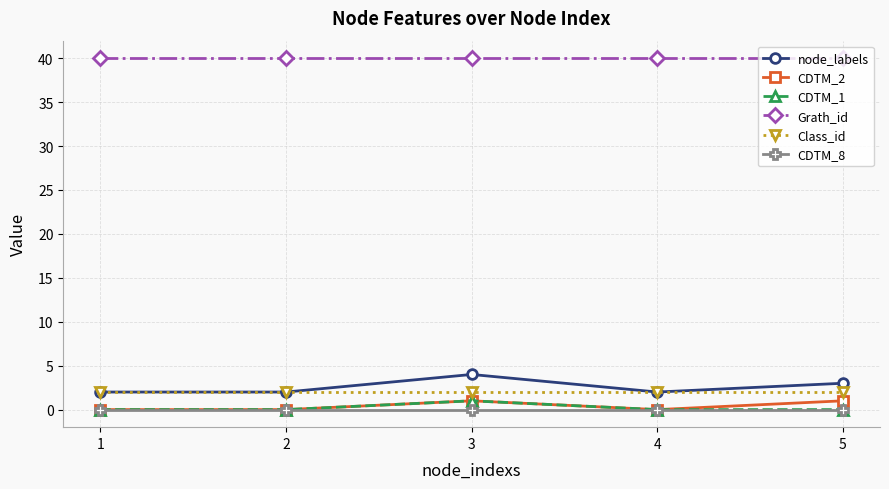

At how many categories does at least one series exceed 14?

5